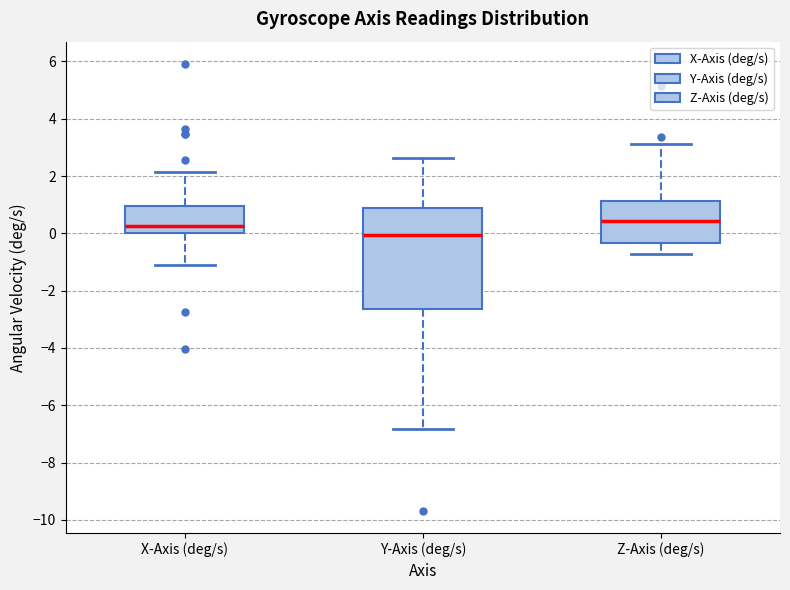

Reading left to right, read every box against the y-axis: the position of its median line, the range the box covers, and the ends of its whiskers. The values are not printed on the chart, so give them approximately, as read against the axis.

X-Axis (deg/s): median 0.2, box 0.0 to 1.0, whiskers -1.2 to 2.2
Y-Axis (deg/s): median 0.0, box -2.6 to 1.0, whiskers -6.8 to 2.6
Z-Axis (deg/s): median 0.4, box -0.4 to 1.2, whiskers -0.8 to 3.2